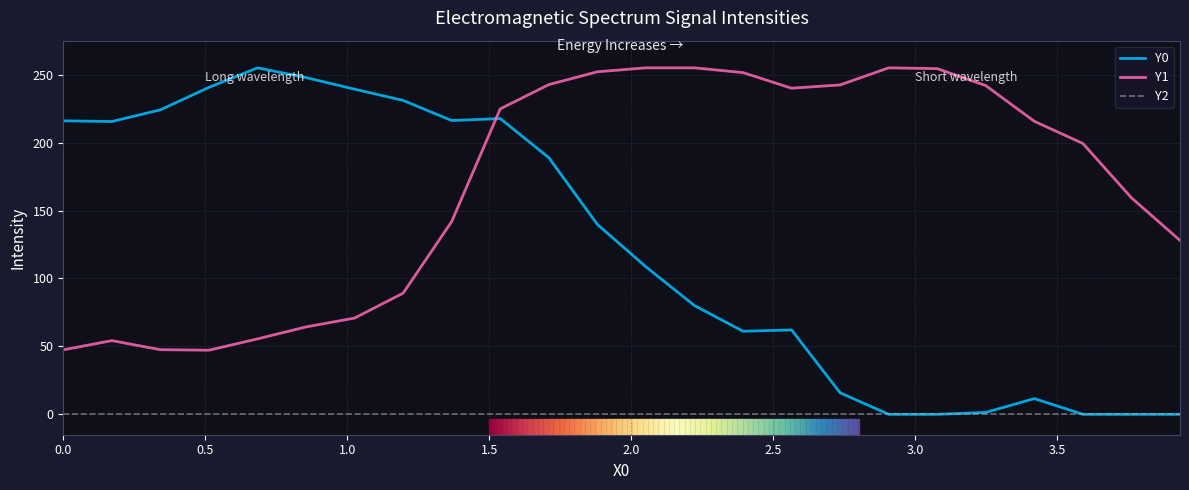

What is the lowest value of the Y1 series?

47.2